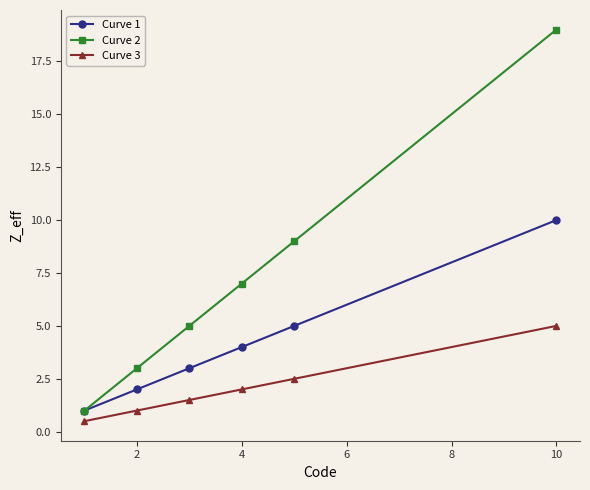

How many values in the Curve 3 series are below 2?

3